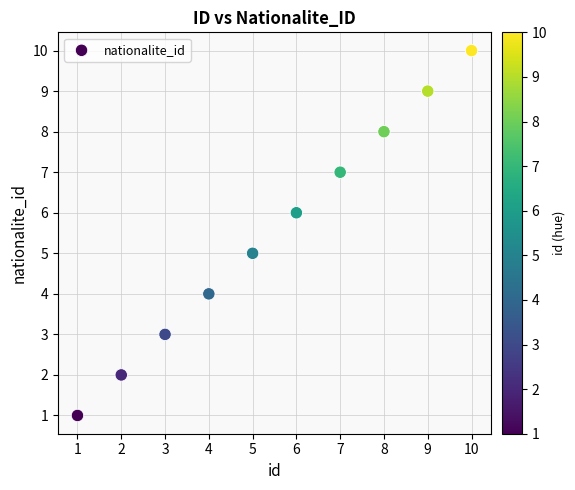

What is the average X value?

6